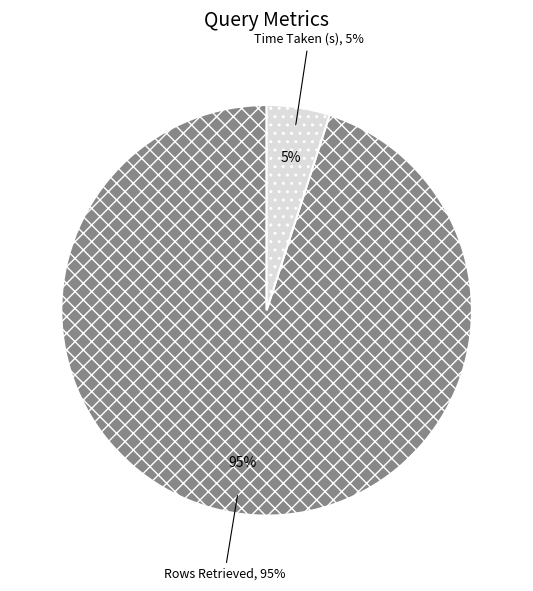

Count the number of slices in the pie.

2